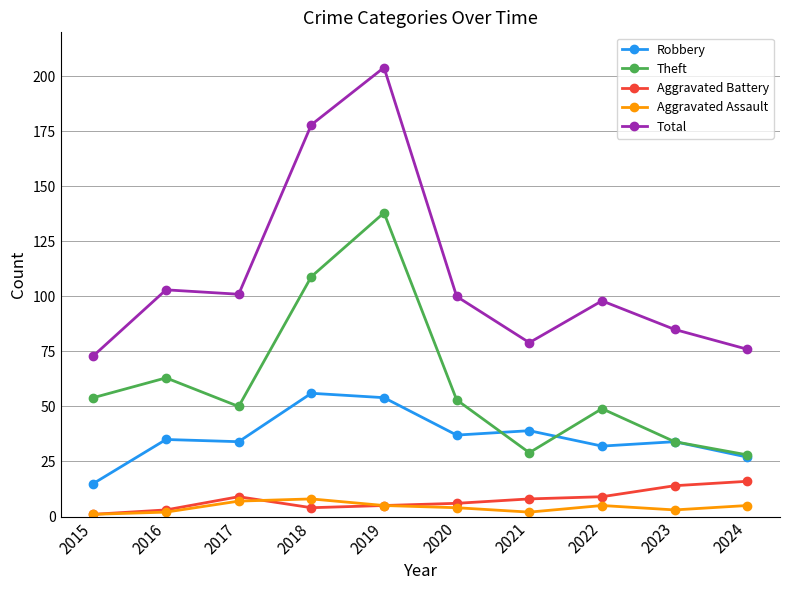

At which category does Theft reach its first local valley?

2017